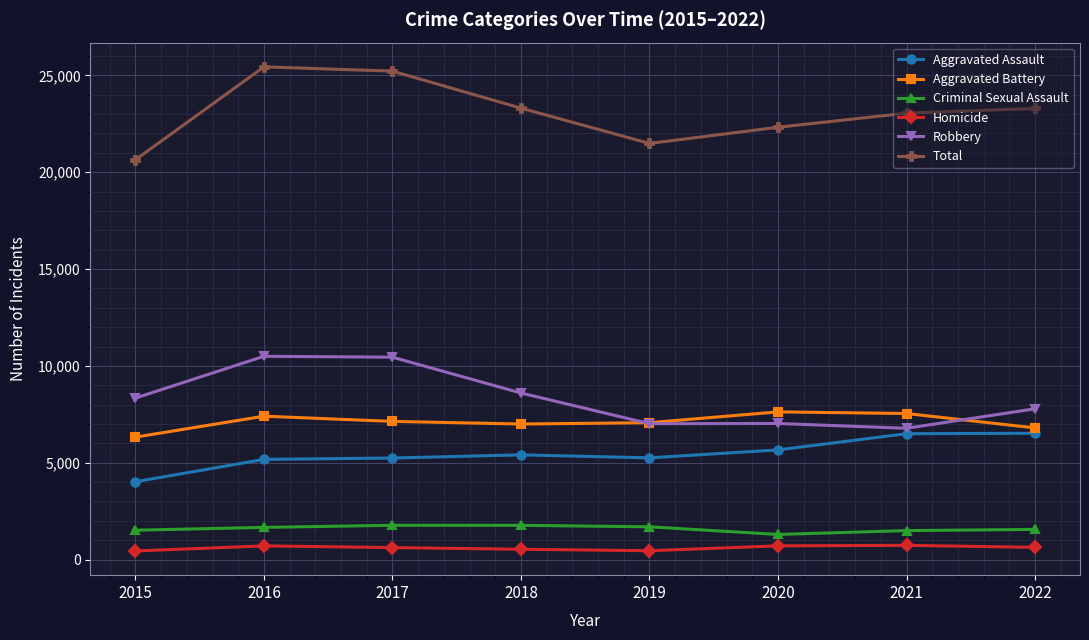

True or false: Robbery has more than 2 points higher than both neighbors.

False